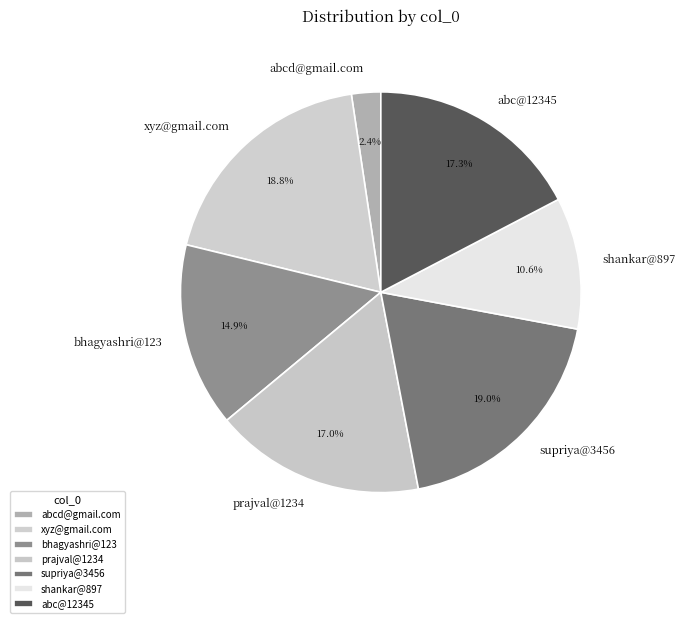

Is it true that xyz@gmail.com is 29% of the pie?

False